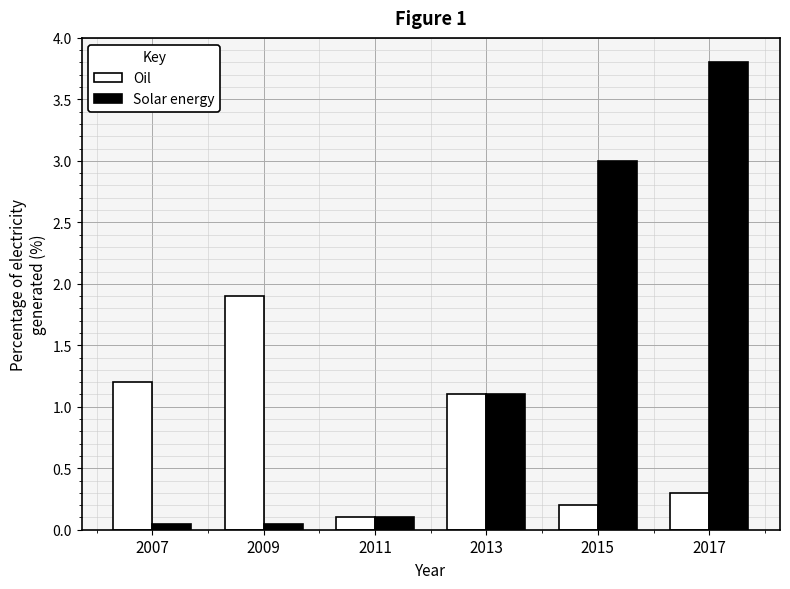

At which label is Oil closest to 1?

2013